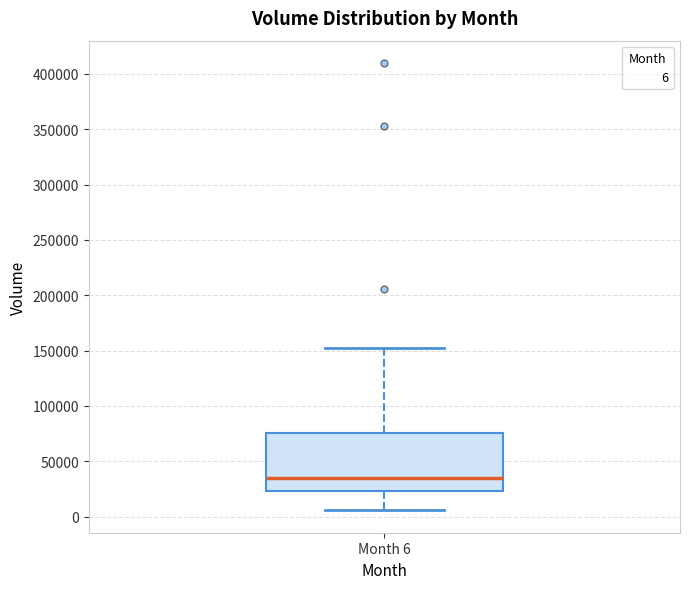

Where does the upper whisker of the box for Month 6 end on the y-axis? The values are not printed on the chart, so give them approximately, as read against the axis.

150000